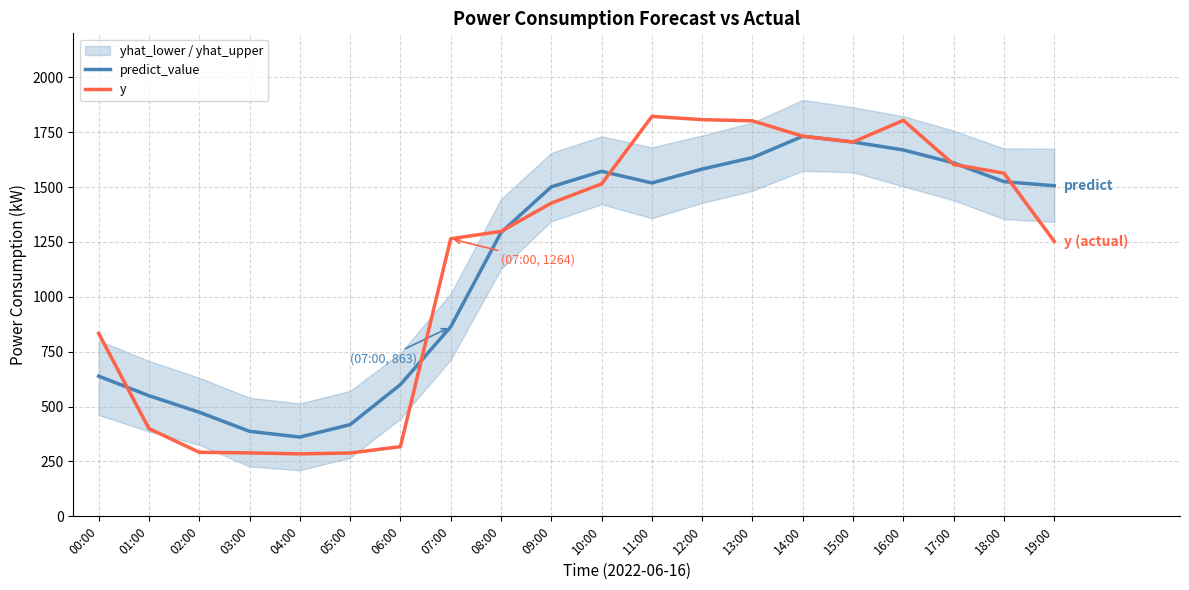

Reading left to right, extract all data points from this chart.

predict_value: 00:00=638.6	01:00=549.5	02:00=474.3	03:00=387.3	04:00=361.1	05:00=417.7	06:00=600.1	07:00=863.3	08:00=1292.9	09:00=1500.9	10:00=1571.5	11:00=1518.6	12:00=1581.7	13:00=1634.0	14:00=1731.3	15:00=1705.0	16:00=1668.8	17:00=1609.7	18:00=1524.5	19:00=1505.7
y: 00:00=833.2	01:00=399.6	02:00=291.9	03:00=289.0	04:00=284.5	05:00=288.4	06:00=317.6	07:00=1264.3	08:00=1297.9	09:00=1426.7	10:00=1514.3	11:00=1821.6	12:00=1807.0	13:00=1801.4	14:00=1731.3	15:00=1705.0	16:00=1803.8	17:00=1602.8	18:00=1563.2	19:00=1252.3